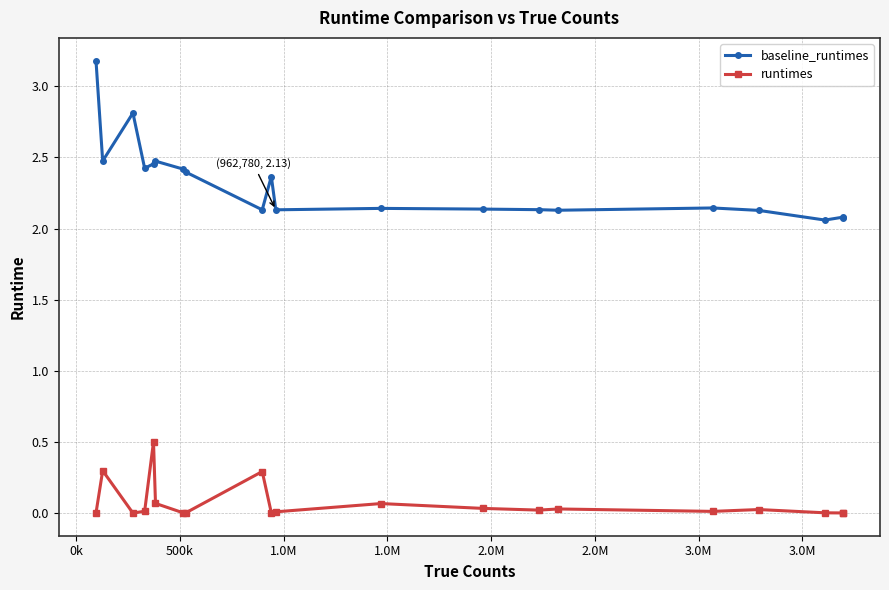

Rank the series by their average value, from highest to lowest.

baseline_runtimes, runtimes